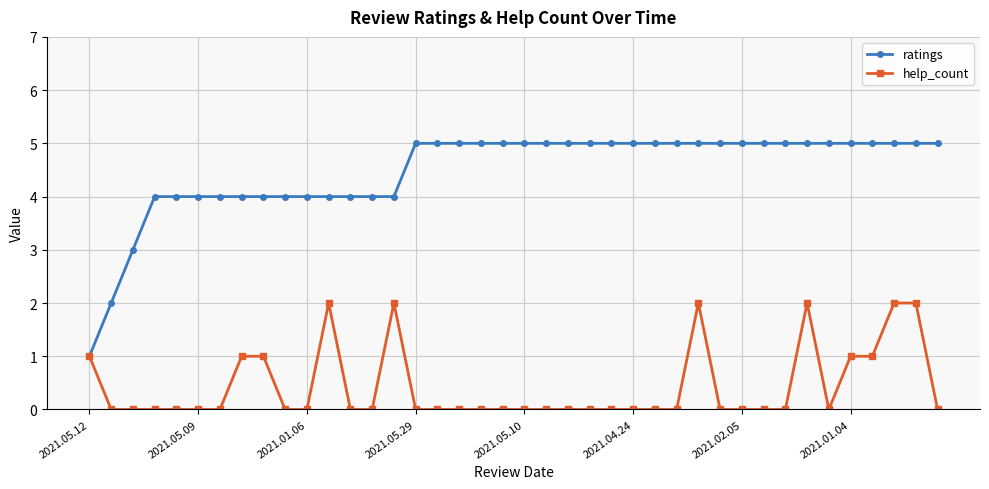

What is the maximum value shown in the chart?

5